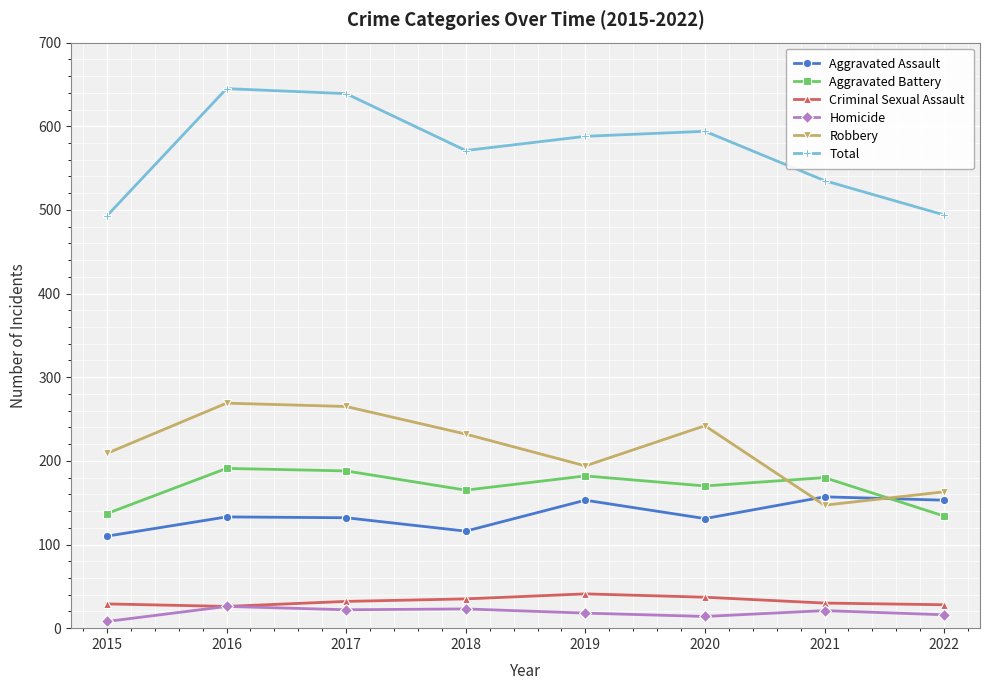

What is the value of the Aggravated Battery point at the 4th from the left?

165